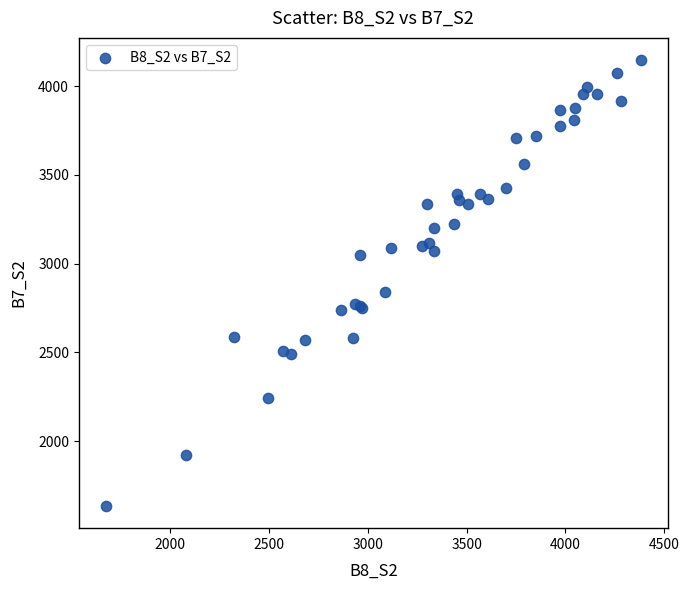

What Y value in the scatter plot is closest to 2890?

2841.2